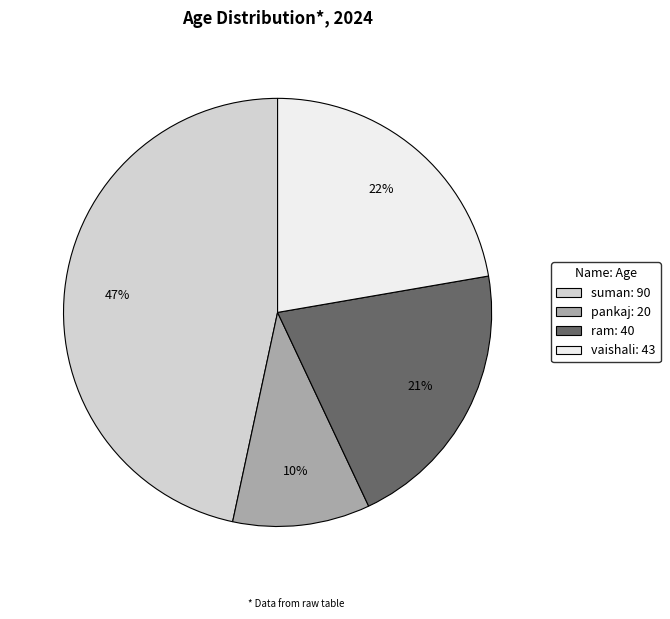

What is the largest slice in the pie chart?

suman